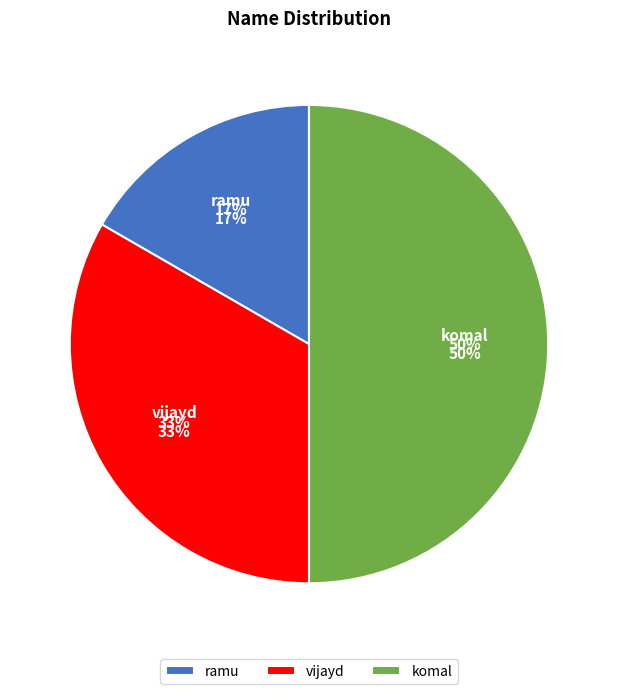

Count the number of slices in the pie.

3